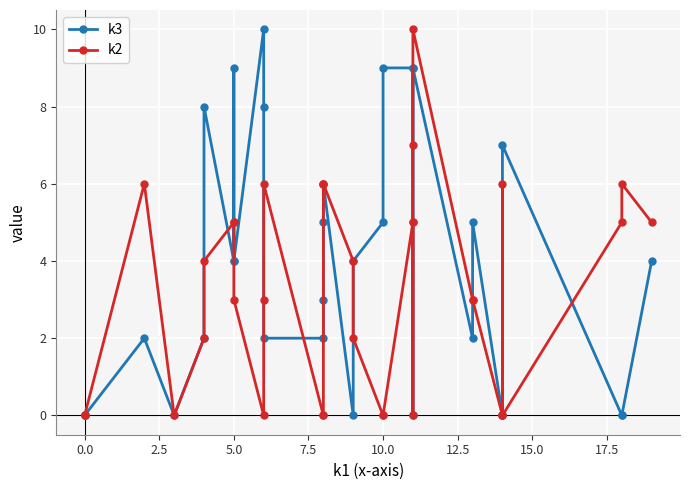

The k3 series shows 4 at 29. True or false?

False